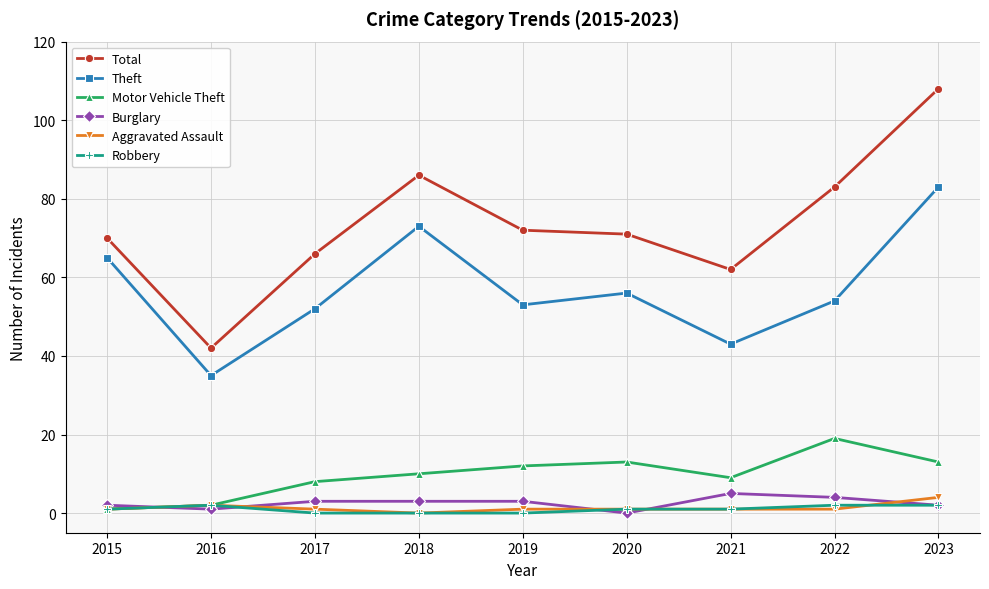

Which series has the widest spread of values?

Total